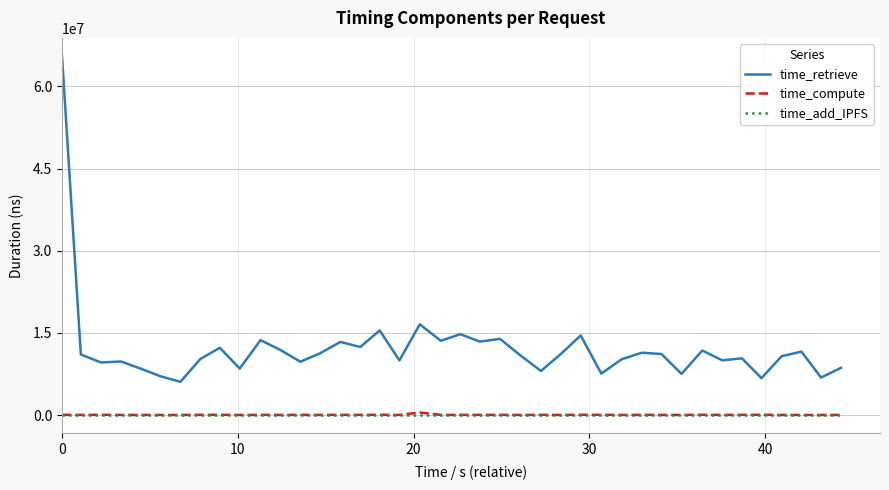

True or false: time_retrieve and time_compute cross at least once.

False